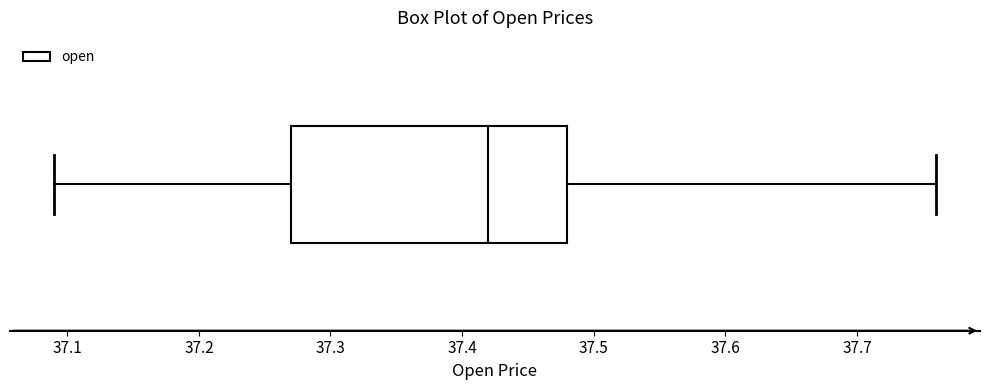

Read this box plot against the x-axis: the position of the median line, the range covered by the box, and the ends of both whiskers. The values are not printed on the chart, so give them approximately, as read against the axis.

median 37.42, box 37.27 to 37.48, whiskers 37.09 to 37.76